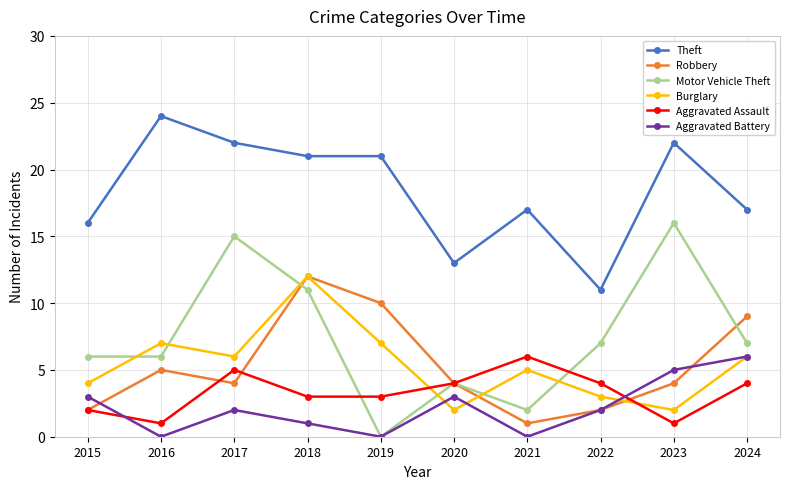

True or false: Burglary has more than 1 points higher than both neighbors.

True